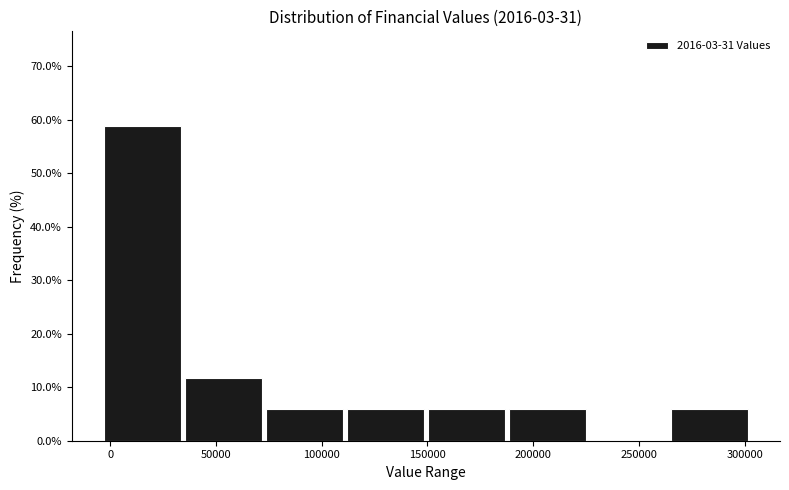

Over which range of the x-axis is the bar tallest?

-5000 to 35000